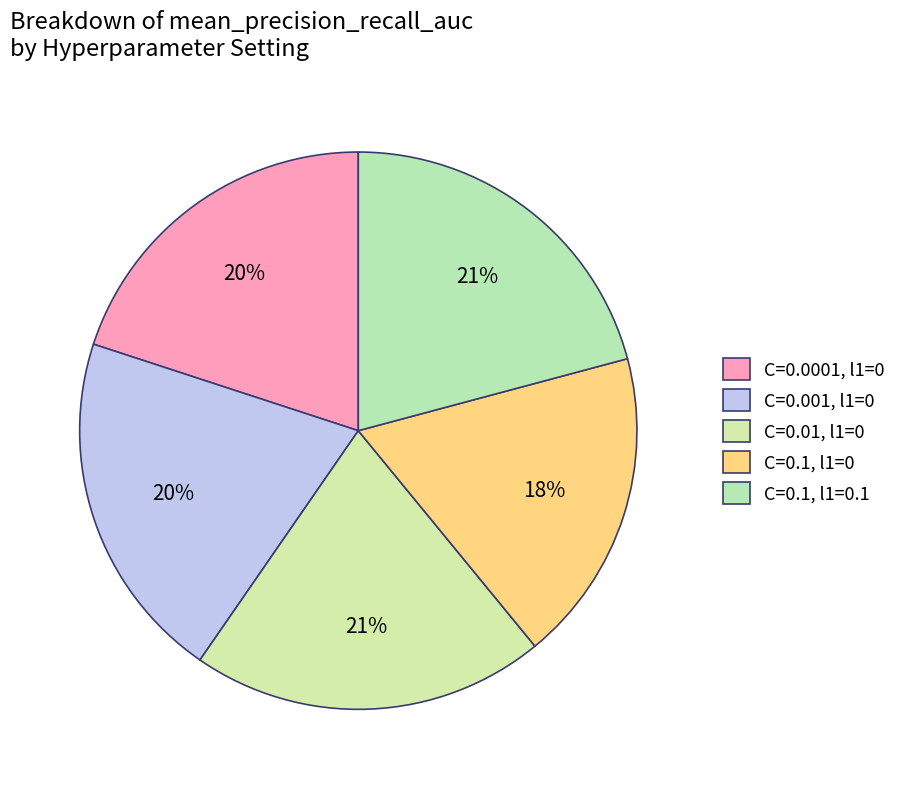

To the nearest percent, what percentage of the pie is C=0.01, l1=0?

21%